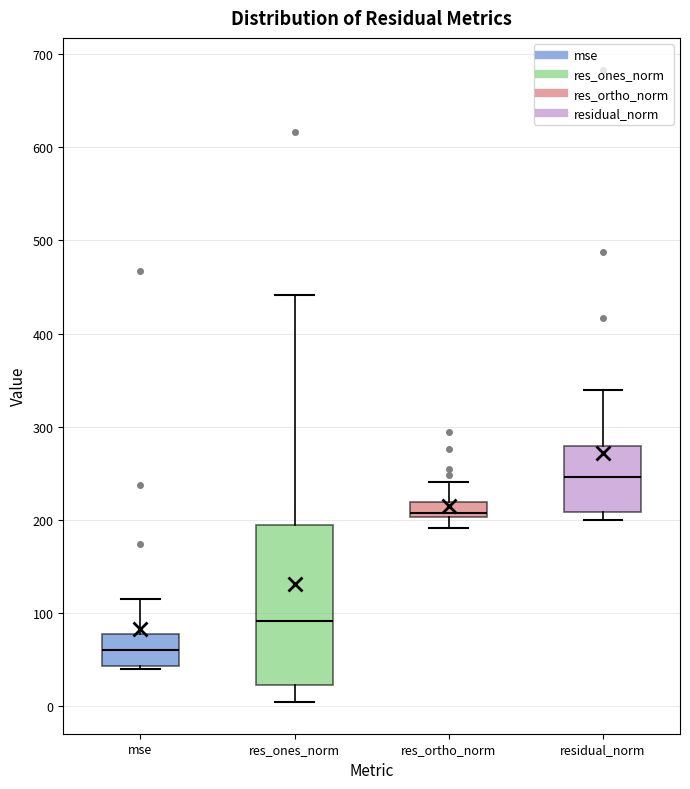

Reading left to right, transcribe this box plot: for each box, give where its median line is, the range the box spans, and where its two whiskers end, as read against the y-axis. The values are not printed on the chart, so give them approximately, as read against the axis.

mse: median 60, box 40 to 80, whiskers 40 (just below the box's lower edge) to 120
res_ones_norm: median 90, box 20 to 190, whiskers 0 to 440
res_ortho_norm: median 210, box 200 to 220, whiskers 190 to 240
residual_norm: median 250, box 210 to 280, whiskers 200 to 340